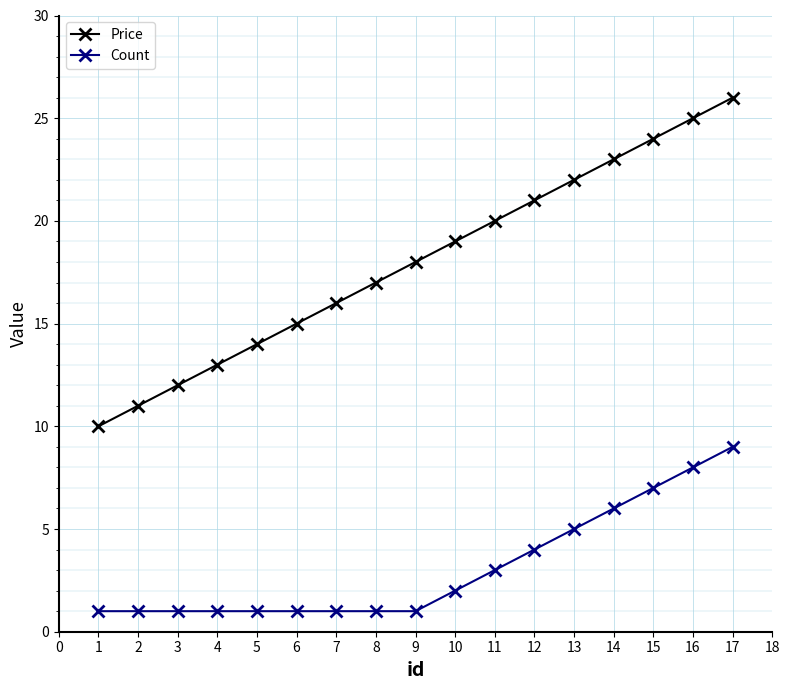

True or false: Price and Count cross at least once.

False